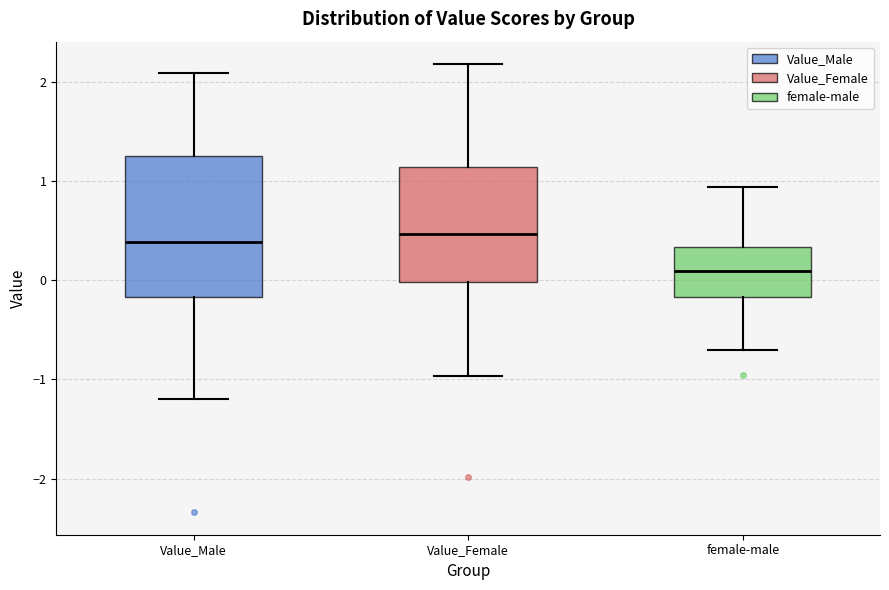

Which box is the tallest, from its lower edge to its upper edge?

Value_Male